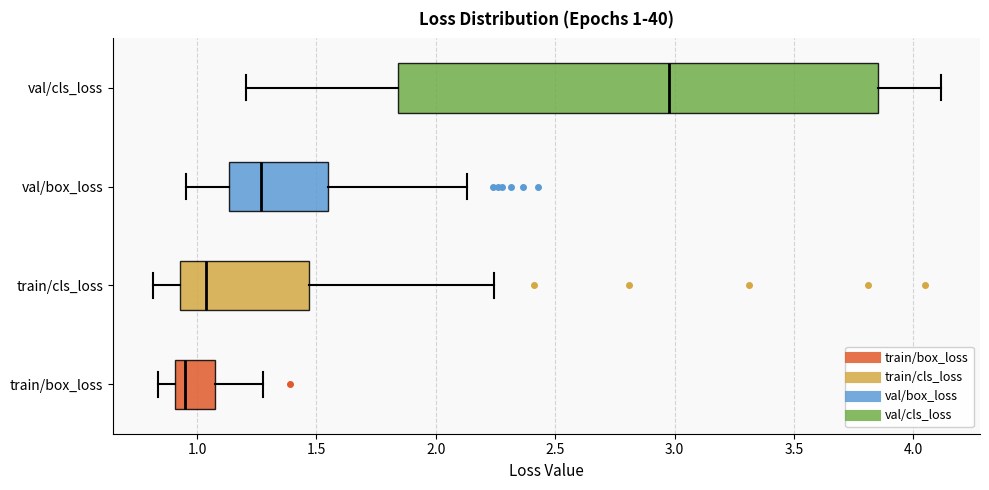

Which box is the widest, from its left edge to its right edge?

val/cls_loss